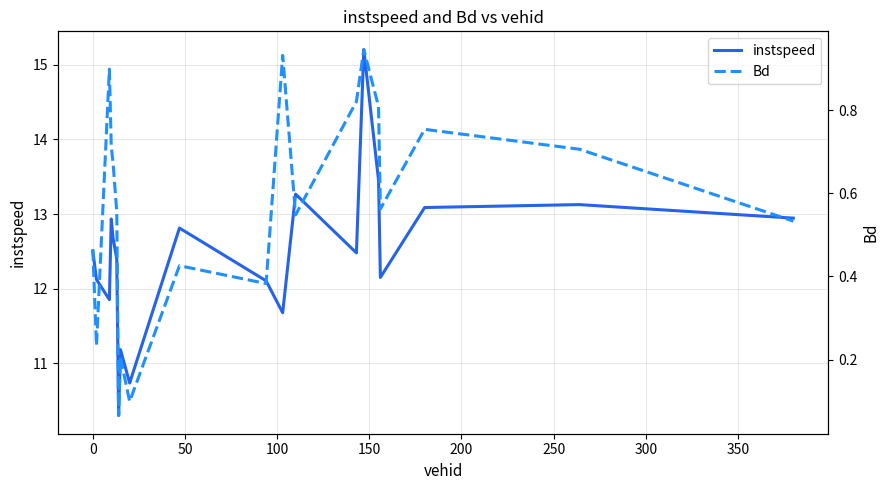

What is the minimum value for instspeed?

10.3